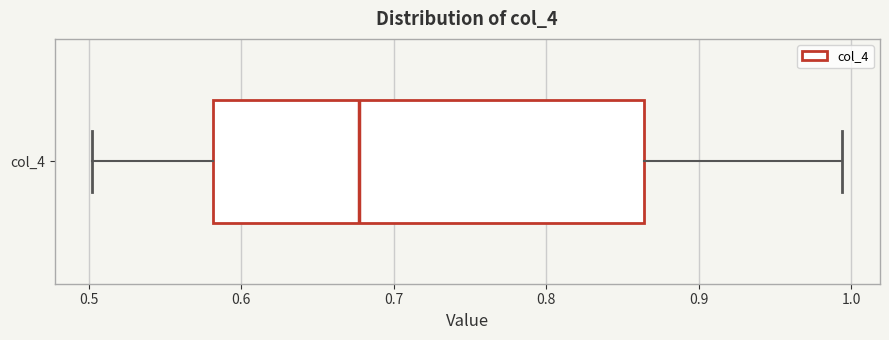

Transcribe this box plot: give where the median line is, the range the box spans, and where the two whiskers end, as read against the x-axis. The values are not printed on the chart, so give them approximately, as read against the axis.

median 0.68, box 0.58 to 0.86, whiskers 0.50 to 0.99